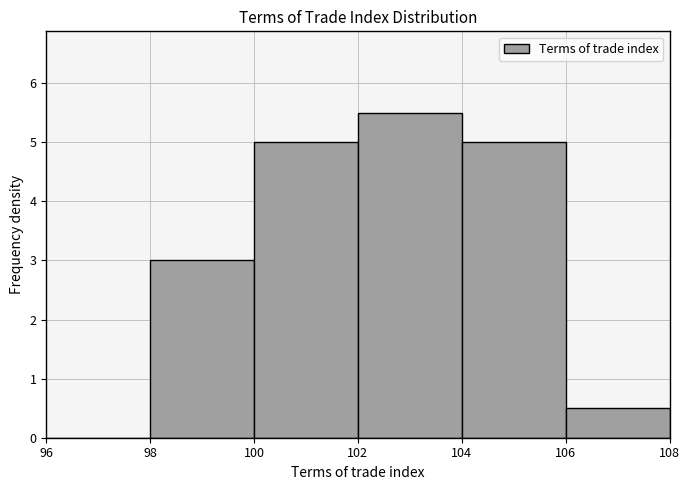

Which range on the x-axis has the tallest bar?

102 to 104